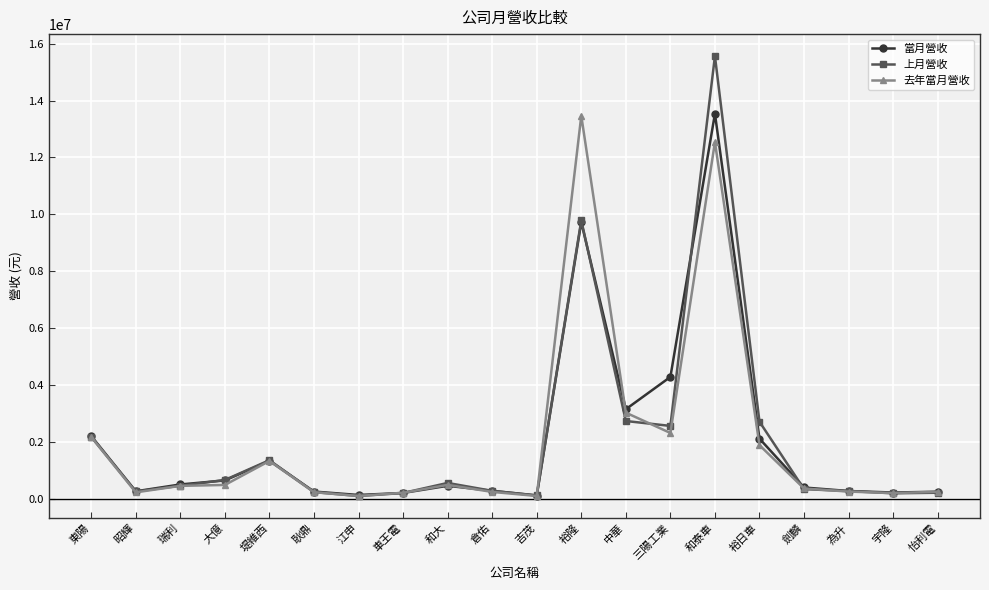

Is the value of 去年當月營收 at 為升 greater than the value of 上月營收 at 堤維西?

No